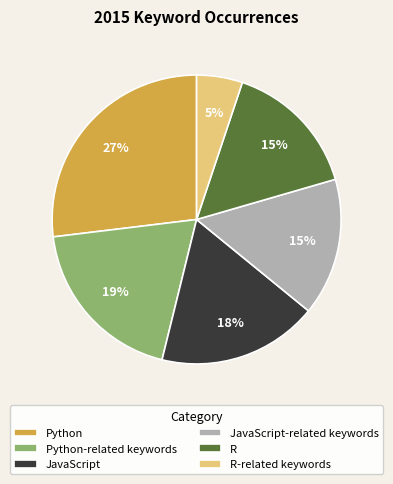

Which slice is the smallest?

R-related keywords